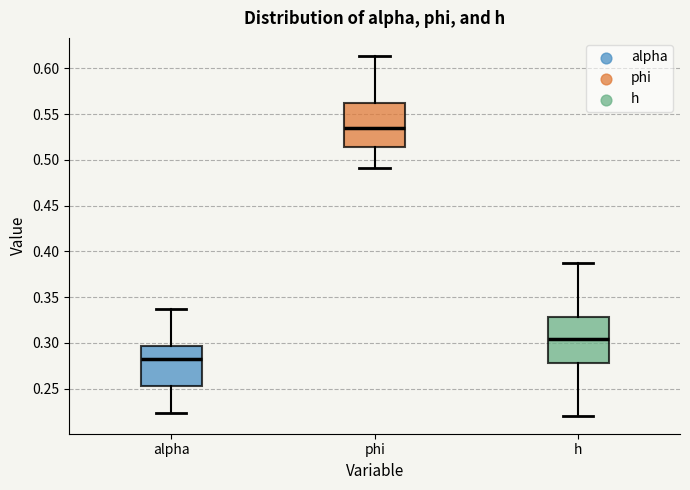

Reading left to right, transcribe this box plot: for each box, give where its median line is, the range the box spans, and where its two whiskers end, as read against the y-axis. The values are not printed on the chart, so give them approximately, as read against the axis.

alpha: median 0.285, box 0.255 to 0.295, whiskers 0.225 to 0.340
phi: median 0.535, box 0.515 to 0.565, whiskers 0.490 to 0.615
h: median 0.305, box 0.280 to 0.330, whiskers 0.220 to 0.385